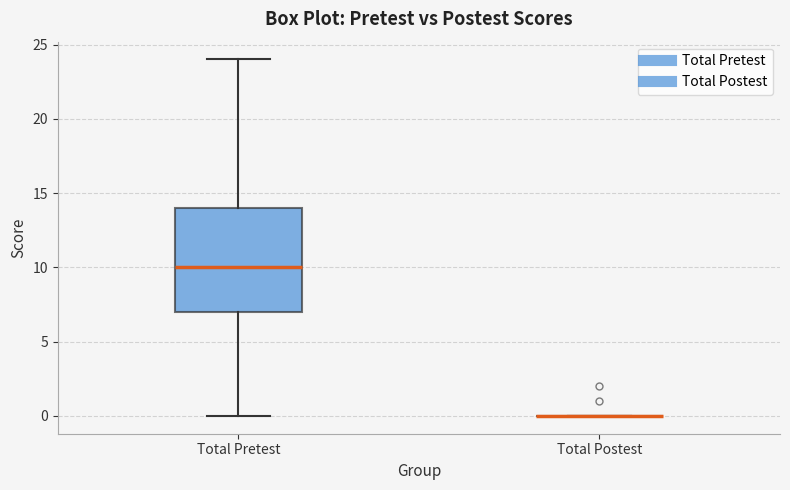

Where is the upper edge of the box for Total Pretest on the y-axis? The values are not printed on the chart, so give them approximately, as read against the axis.

14